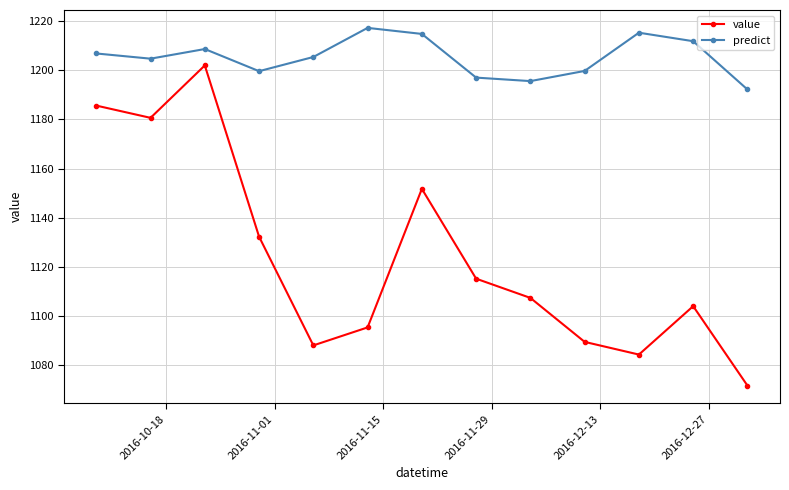

How many data points in value are less than 1107?

6